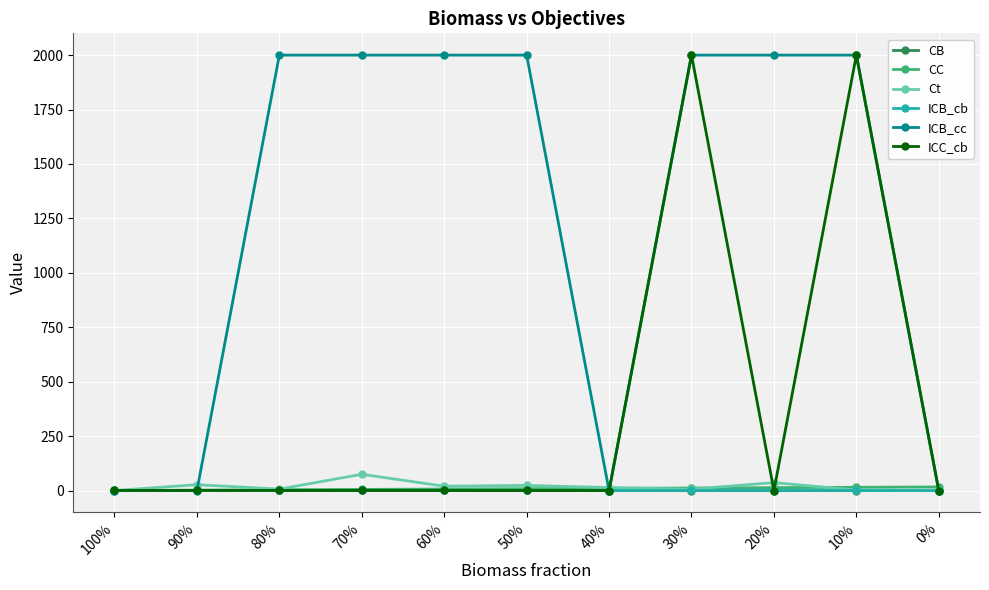

What position from the right is 50%?

6